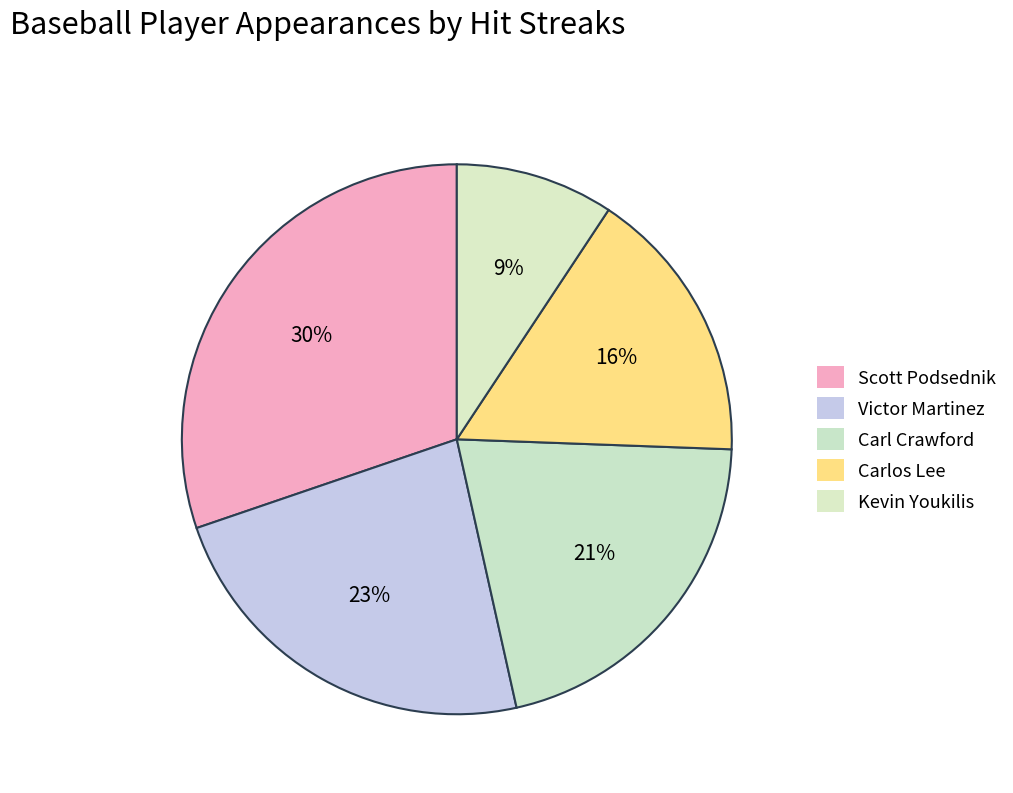

How many slices are in this pie chart?

5